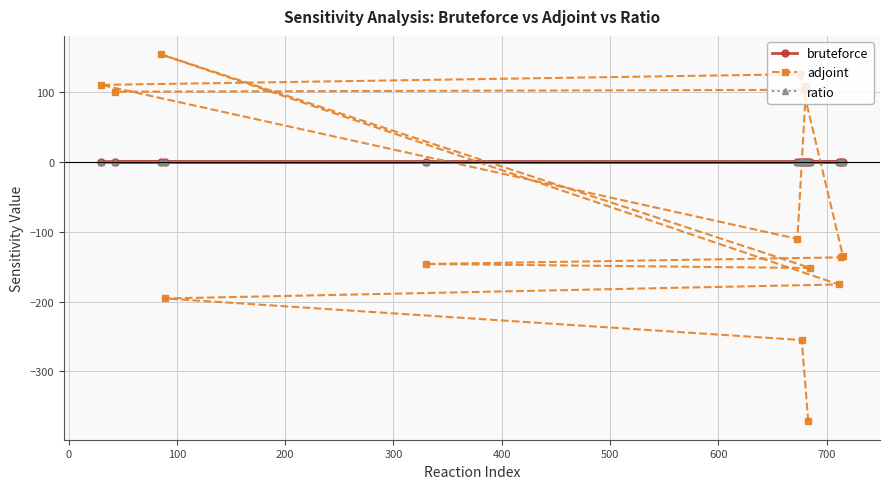

What is the value of the bruteforce point at the 1st from the left?

0.1